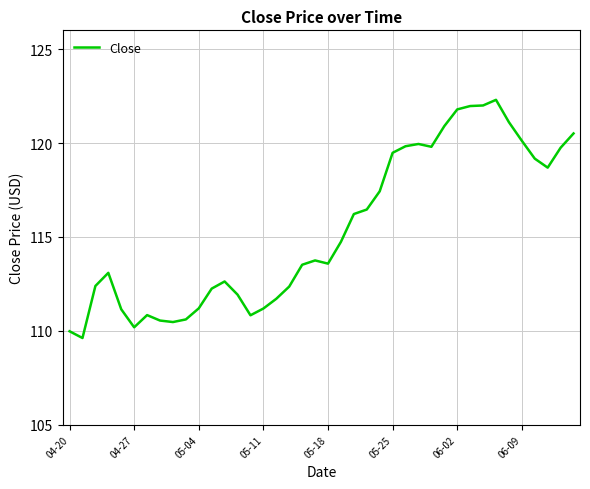

What is the difference between the maximum and minimum values?

12.7